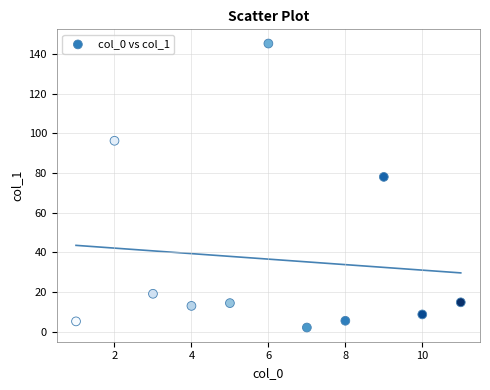

What is the average X value?

6.0